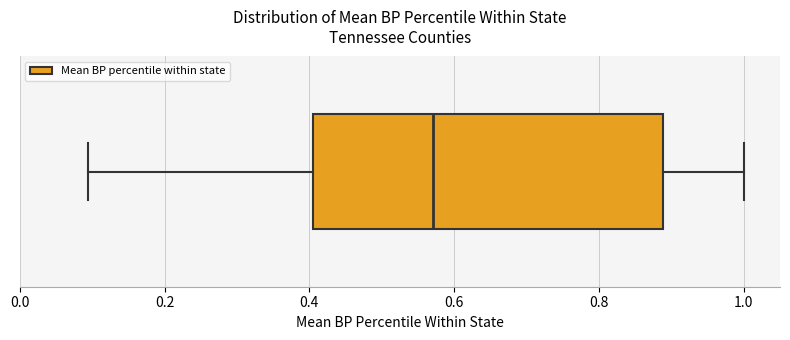

Where does the left whisker of the box end on the x-axis? The values are not printed on the chart, so give them approximately, as read against the axis.

0.10